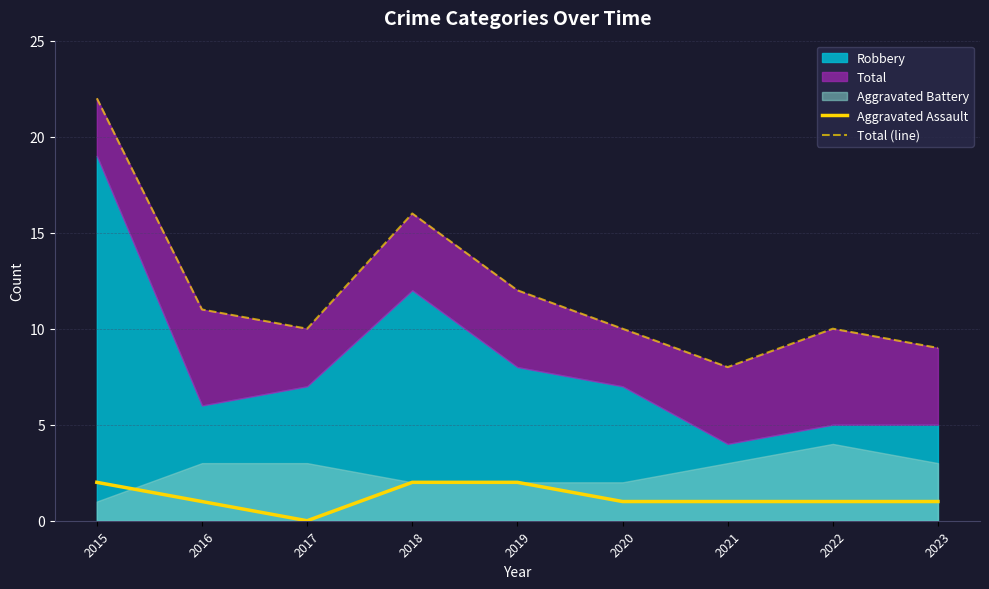

The value of Aggravated Assault at 2015 is 2. True or false?

True